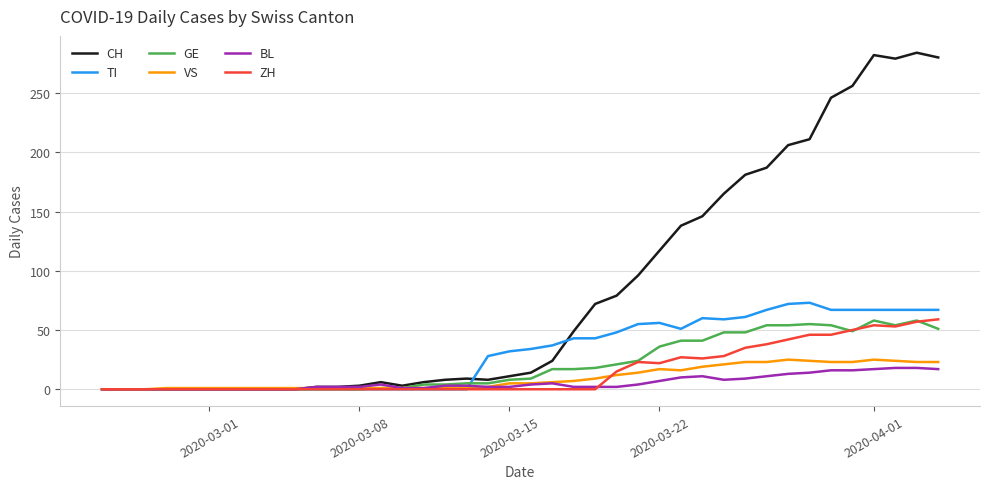

What is the maximum value shown in the chart?

284